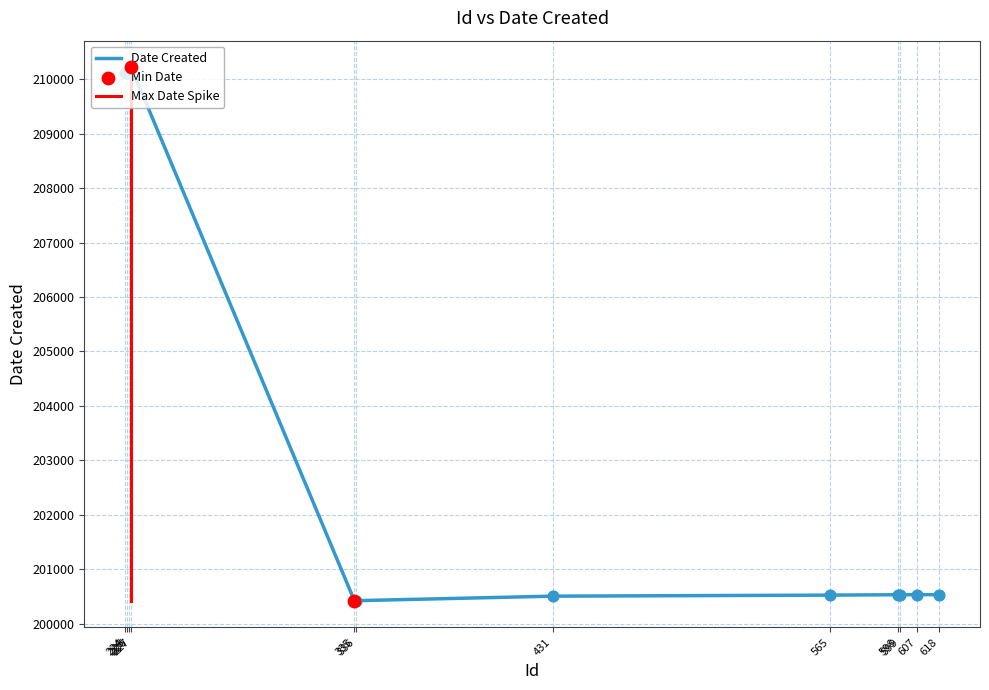

What is the change in value from 224 to 599?

-9588